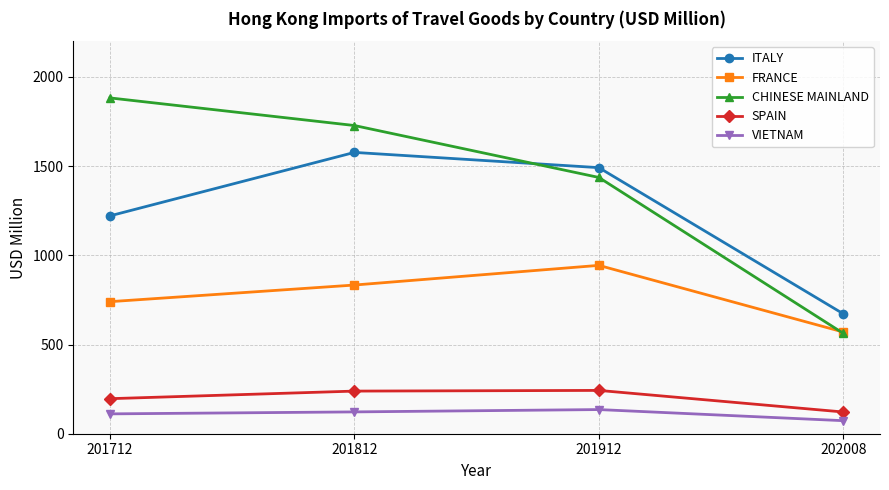

At which category is the sum across all series the highest?

201812